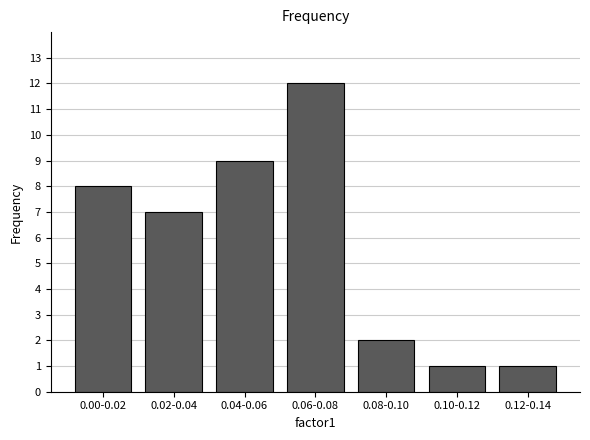

Reading left to right, extract all data points from this chart.

0.00-0.02=8	0.02-0.04=7	0.04-0.06=9	0.06-0.08=12	0.08-0.10=2	0.10-0.12=1	0.12-0.14=1